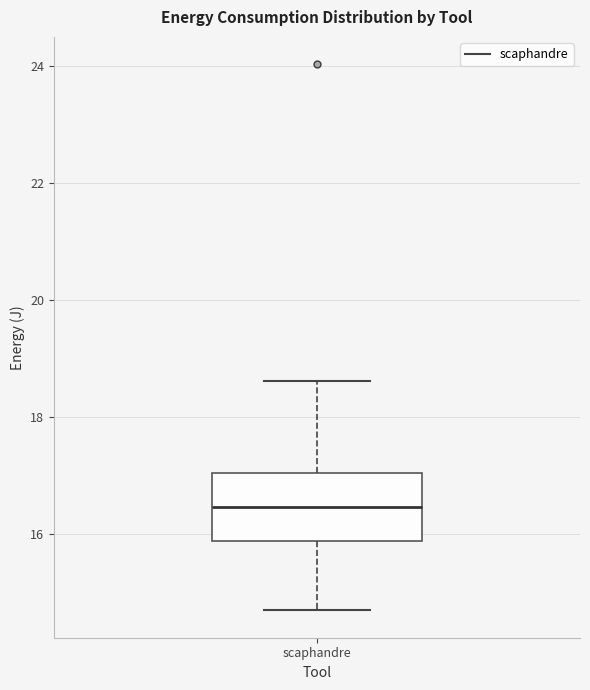

Where does the median line of the box for scaphandre sit on the y-axis? The values are not printed on the chart, so give them approximately, as read against the axis.

16.4